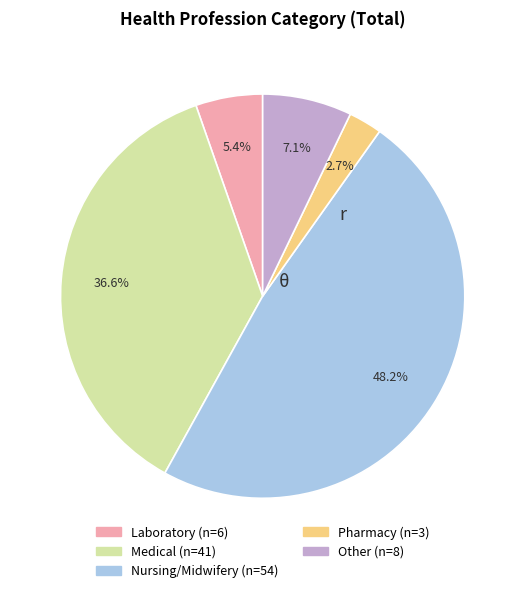

To the nearest percent, what portion does Laboratory represent?

5%